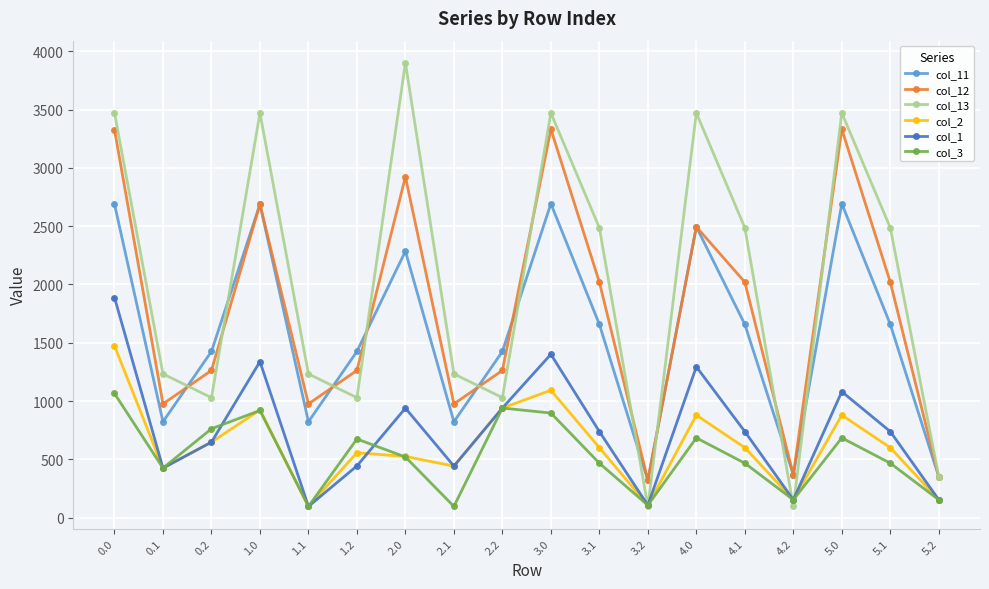

True or false: col_1 and col_12 intersect in this chart.

False